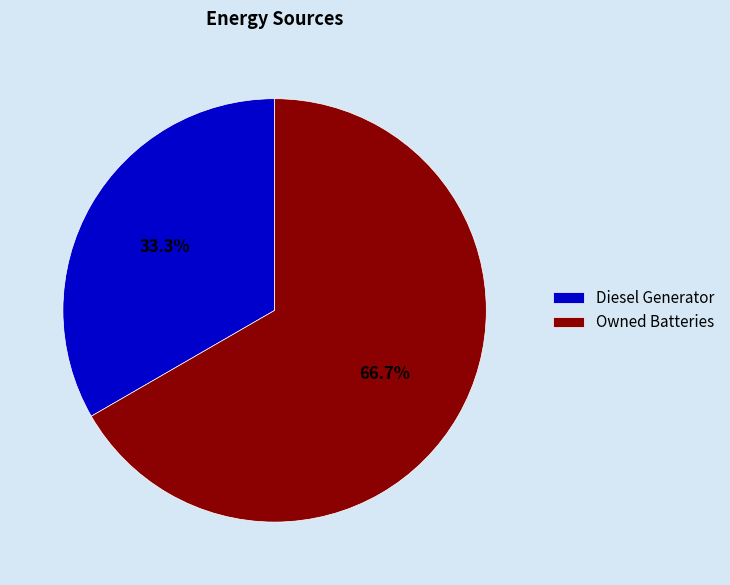

Does Diesel Generator account for over 50% of the chart?

No